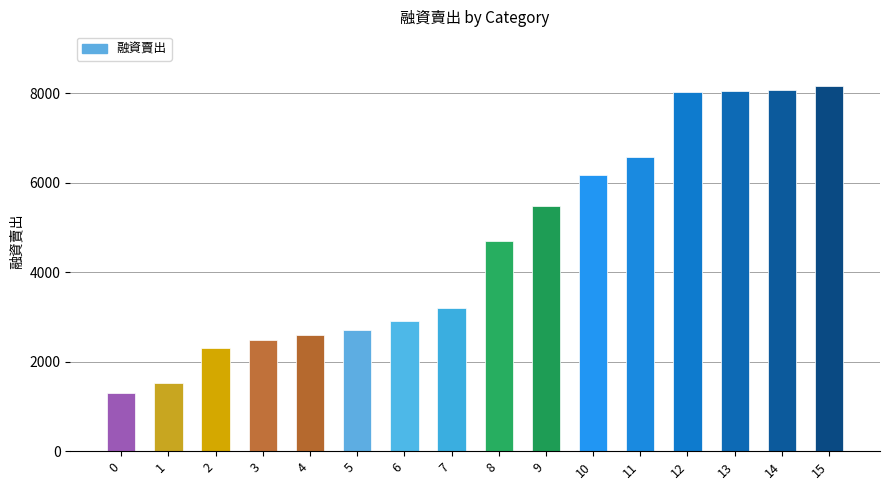

What is the greatest value displayed?

8163